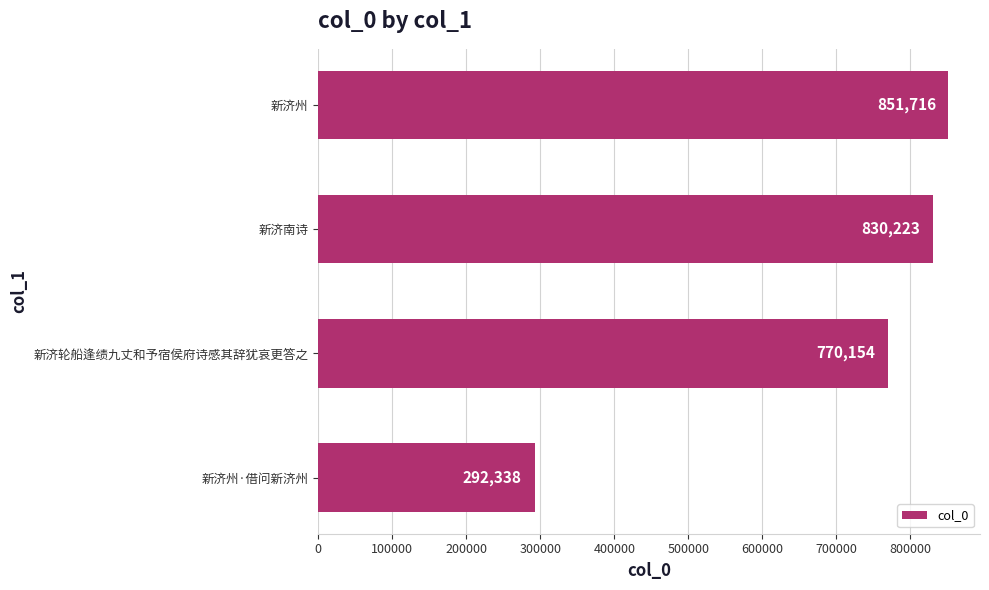

List the labels in order of value, smallest first.

新济州·借问新济州, 新济轮船逢绩九丈和予宿侯府诗感其辞犹哀更答之, 新济南诗, 新济州